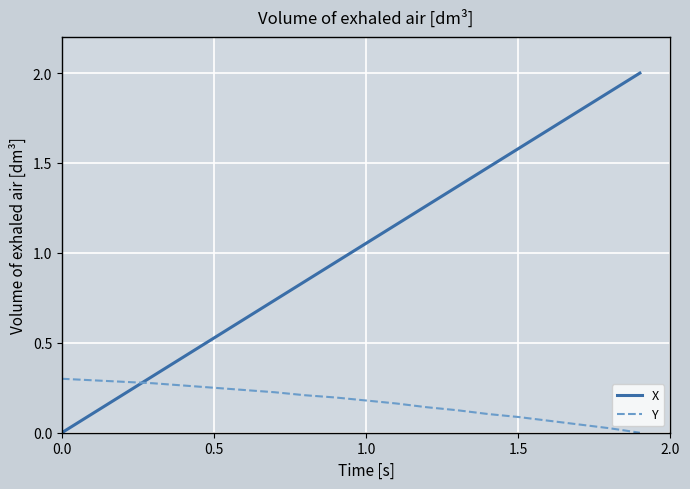

Which series has the largest range (max minus min)?

X